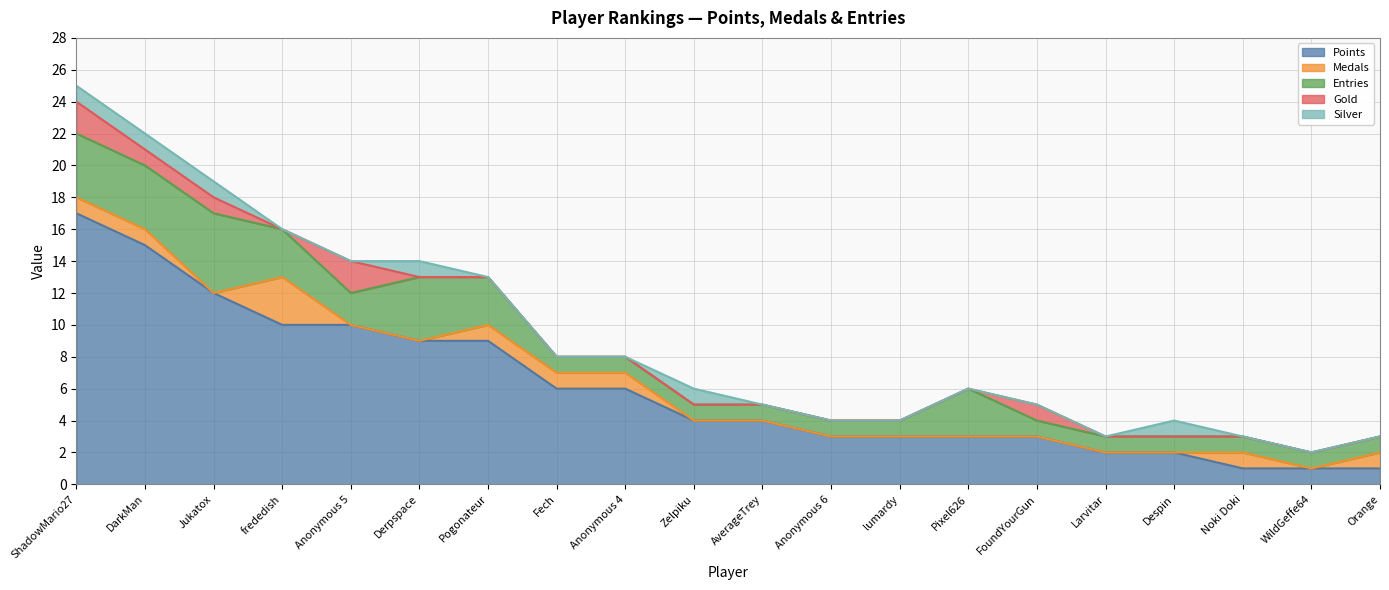

What position from the right is Pogonateur?

14